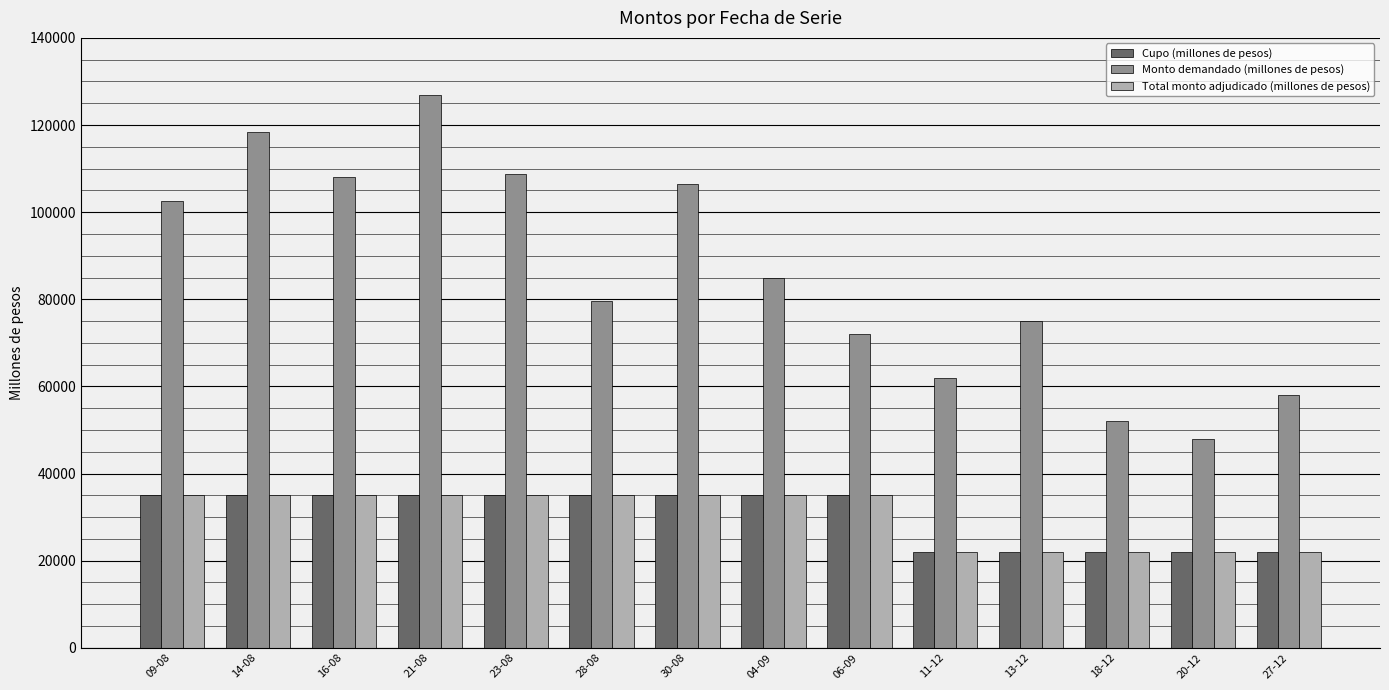

Which category has the highest value across all series?

21-08